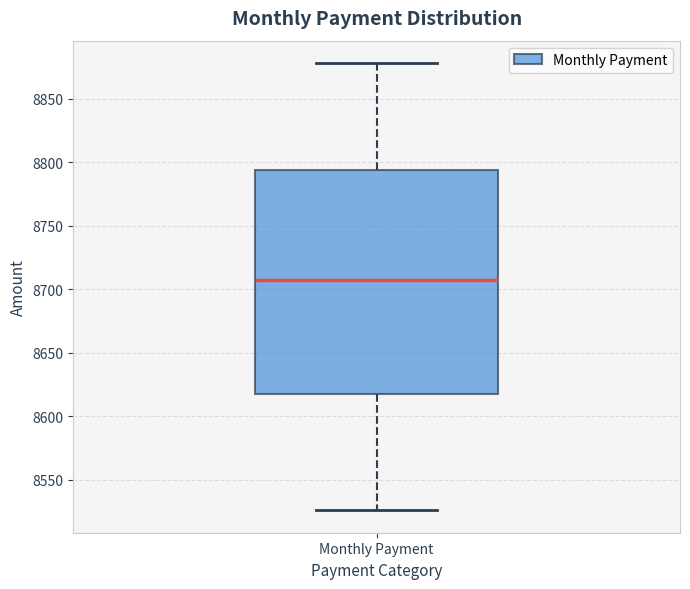

Where does the upper whisker of the box for Monthly Payment end on the y-axis? The values are not printed on the chart, so give them approximately, as read against the axis.

8880